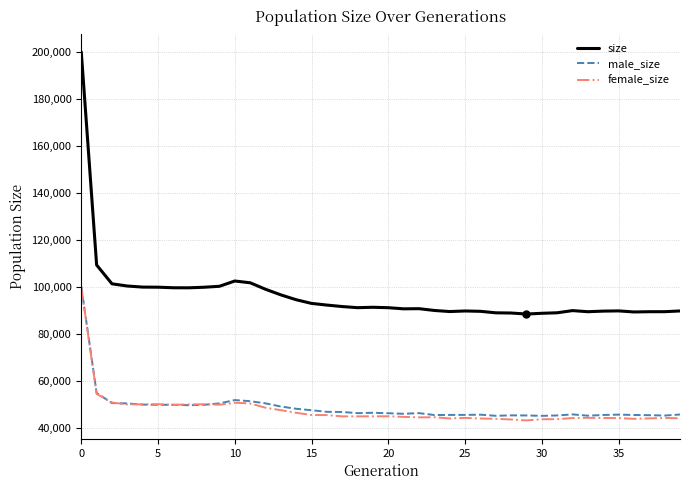

What are all the series names shown in the legend?

size, male_size, female_size